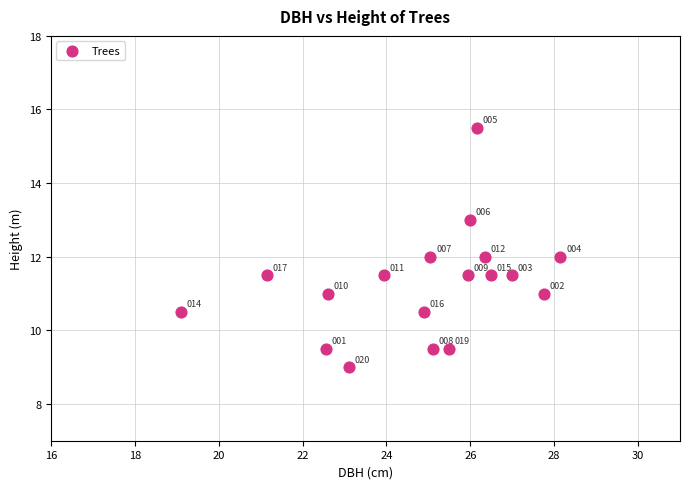

What is the range of Y values (max minus min)?

6.5